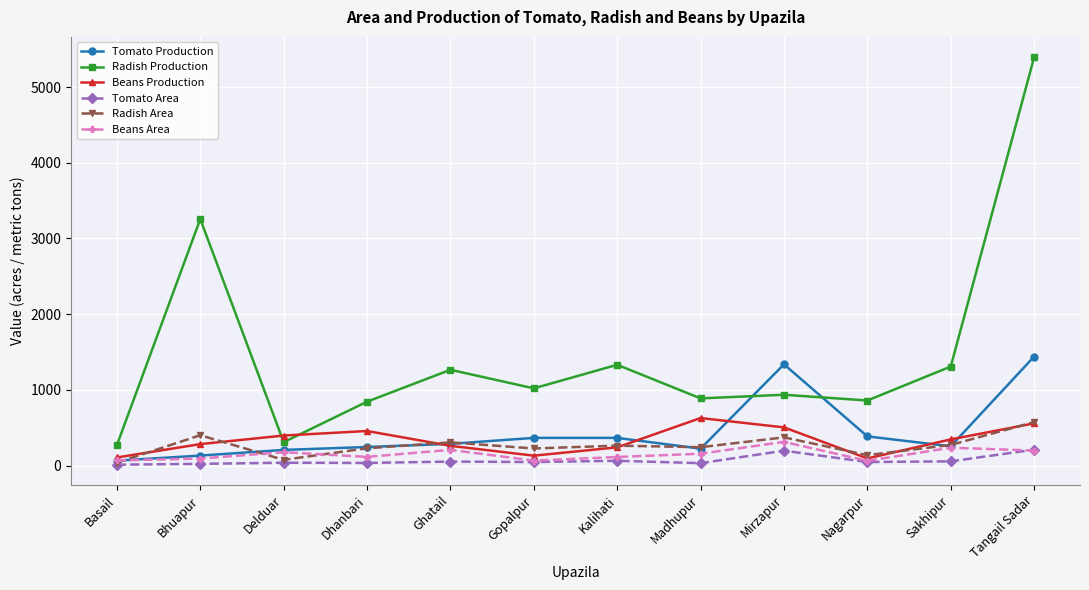

Which series has the largest total across all categories?

Radish Production